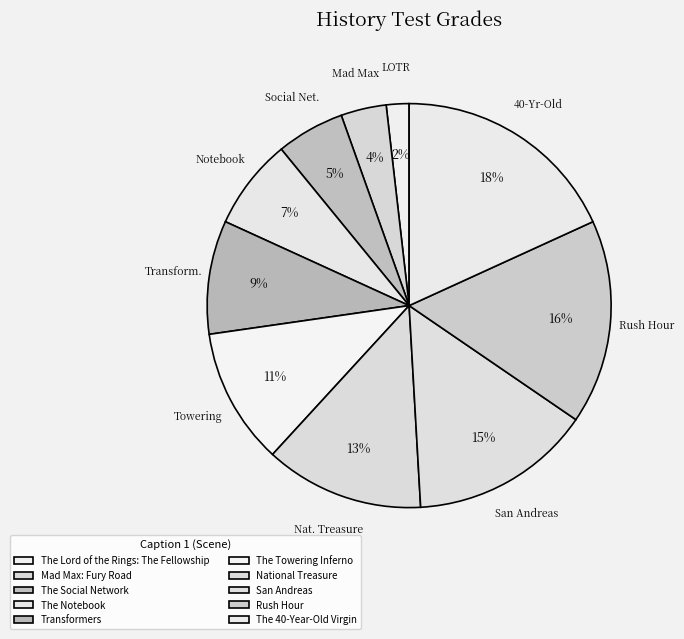

How many slices are in this pie chart?

10